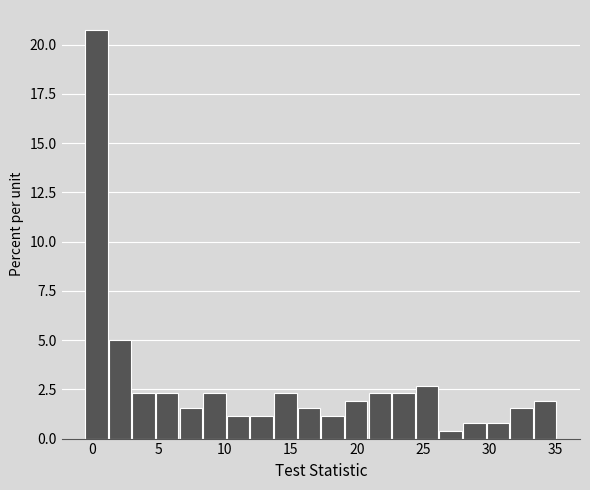

Around what value on the x-axis is the tallest bar? Give the approximate position of its centre, as read against the axis.

0.5